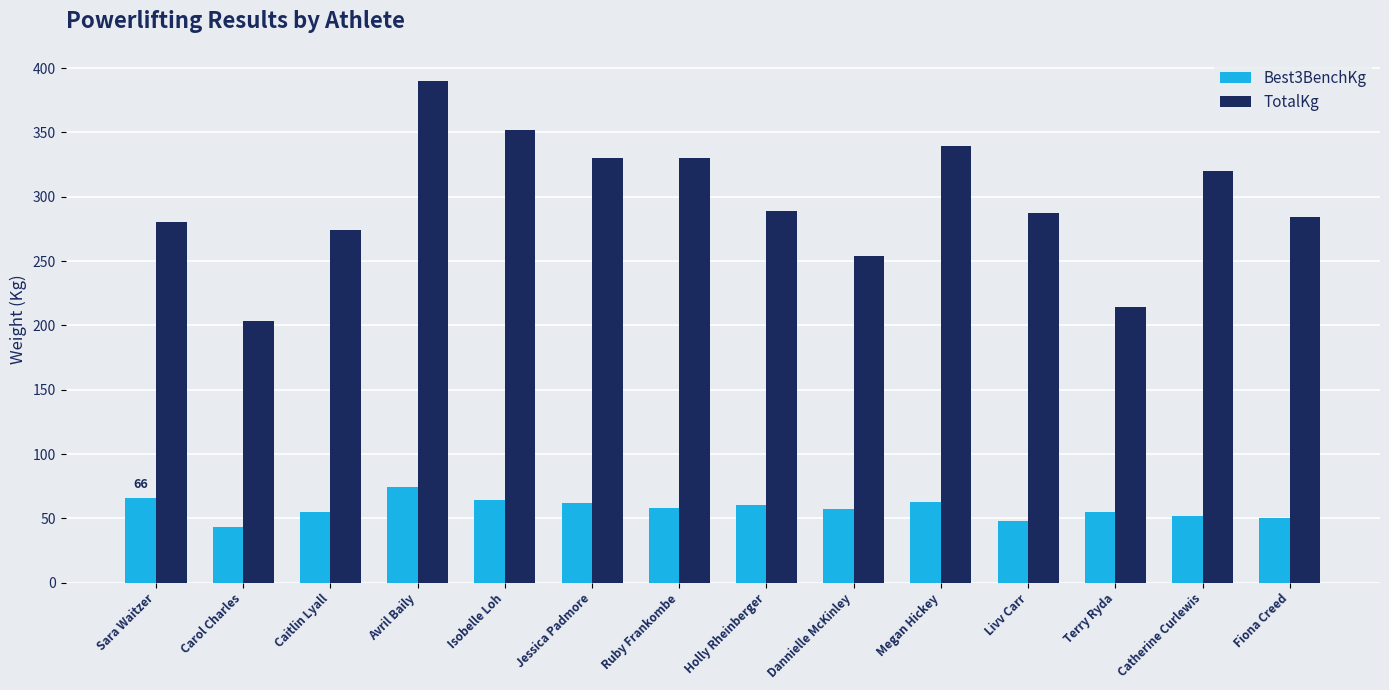

Are the bars horizontal?

No